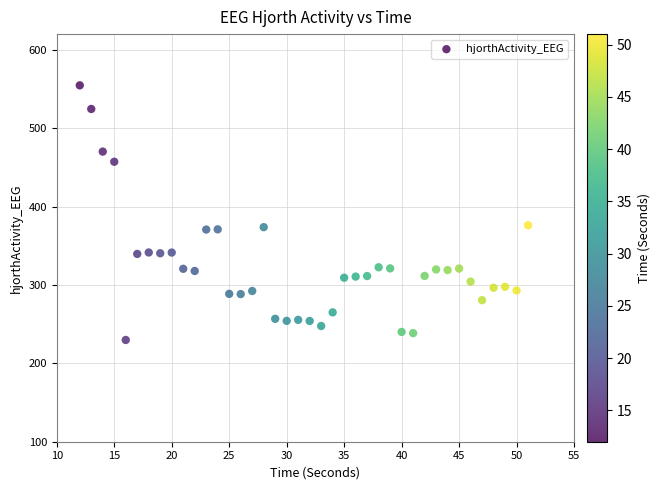

What is the range of Y values (max minus min)?

324.8